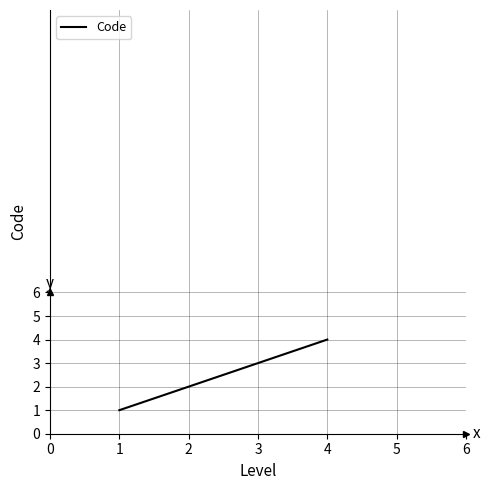

What is the difference between the maximum and minimum values?

3